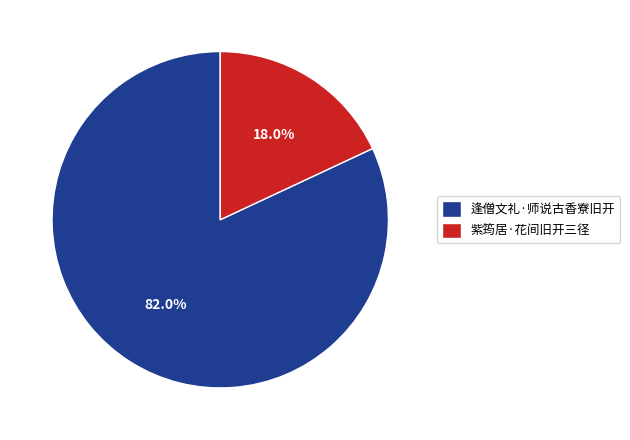

To the nearest percent, what portion does 逢僧文礼·师说古香寮旧开 represent?

82%